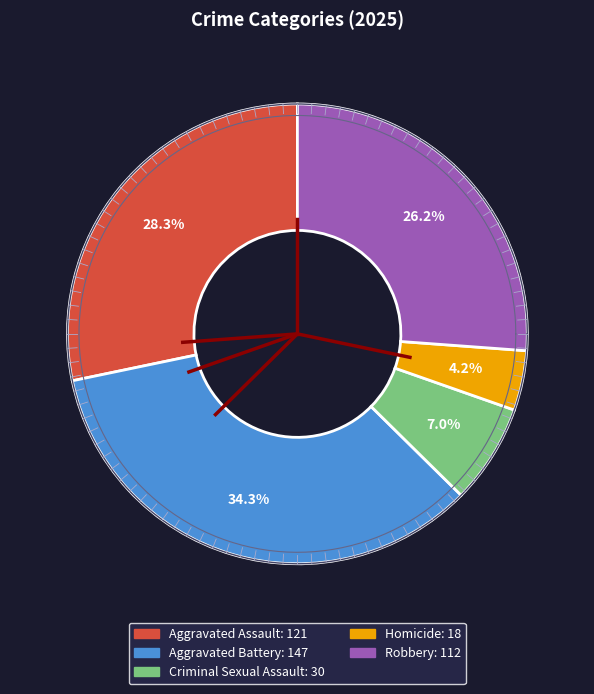

Does Homicide represent more than half of the total?

No